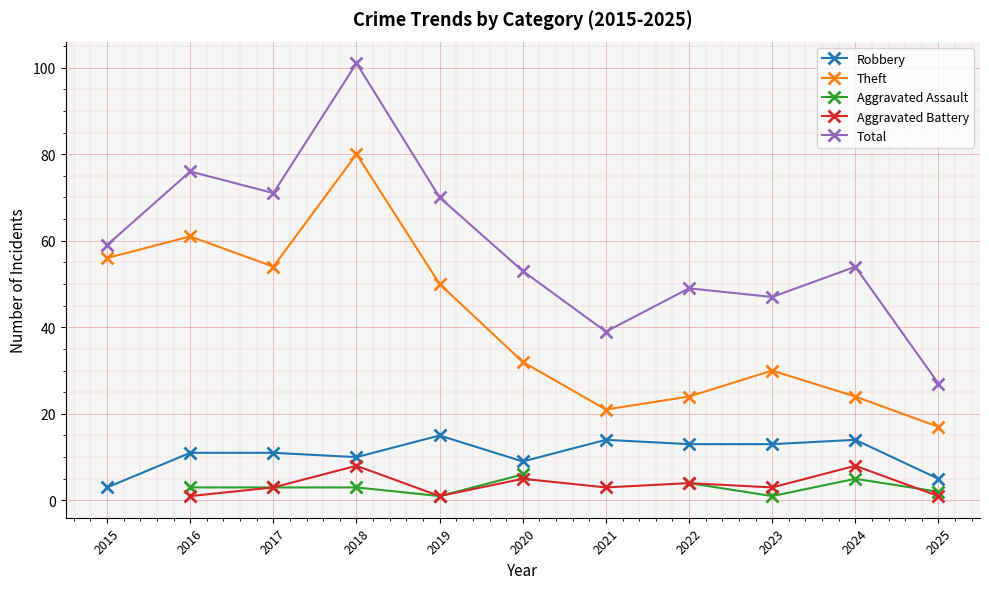

True or false: Total and Aggravated Assault intersect in this chart.

False